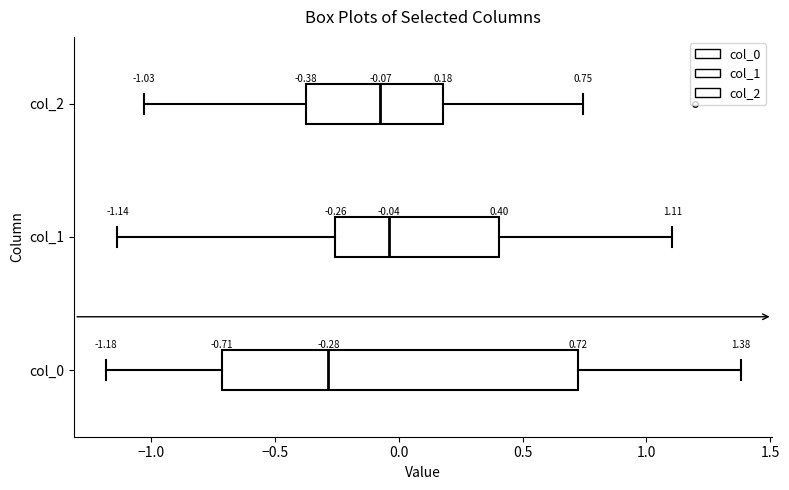

Which box is the widest, from its left edge to its right edge?

col_0